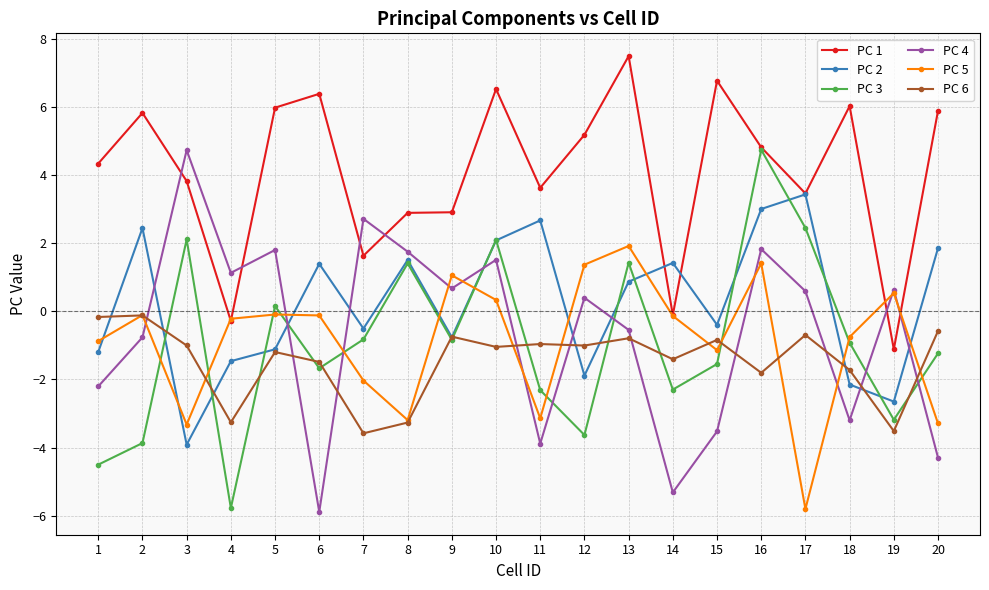

True or false: PC 2 has a value of -0.8 at 9.

True